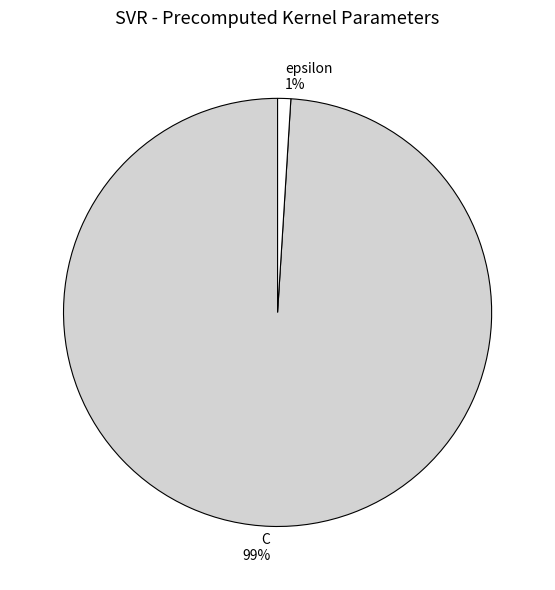

Is it true that epsilon is 1% of the pie?

True